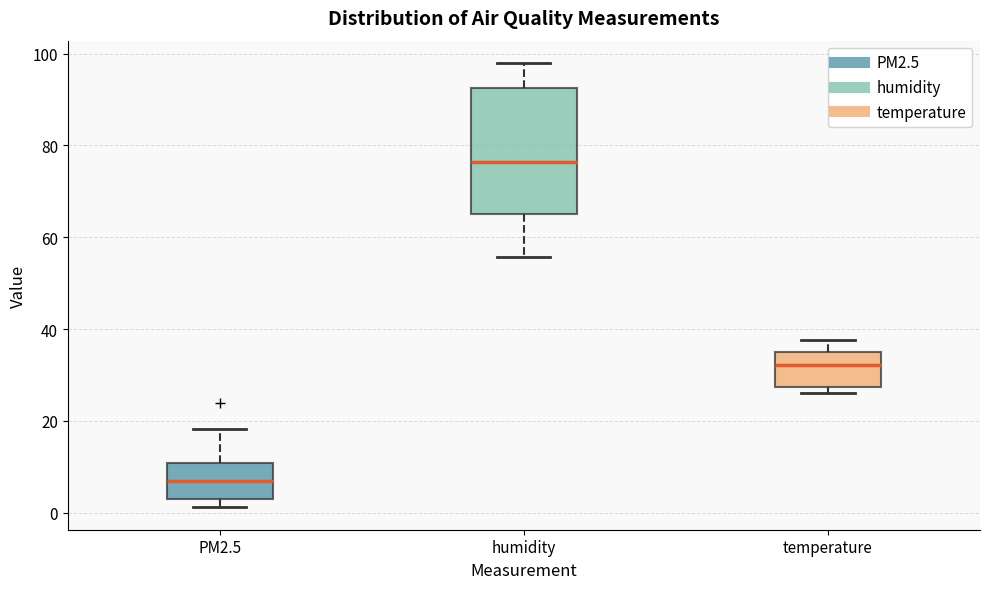

Which box has the highest median line?

humidity